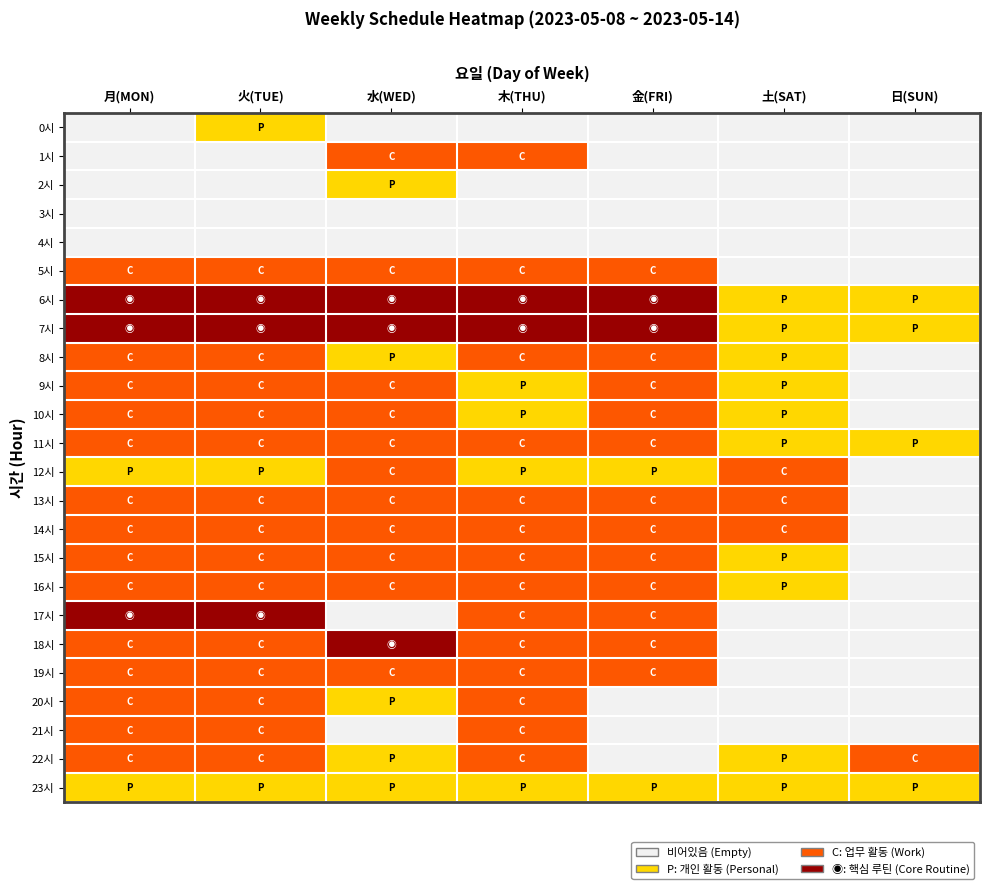

Reading left to right, list all the values displayed in this chart.

0시: 月(MON)=0	火(TUE)=1	水(WED)=0	木(THU)=0	金(FRI)=0	土(SAT)=0	日(SUN)=0
1시: 月(MON)=0	火(TUE)=0	水(WED)=2	木(THU)=2	金(FRI)=0	土(SAT)=0	日(SUN)=0
2시: 月(MON)=0	火(TUE)=0	水(WED)=1	木(THU)=0	金(FRI)=0	土(SAT)=0	日(SUN)=0
3시: 月(MON)=0	火(TUE)=0	水(WED)=0	木(THU)=0	金(FRI)=0	土(SAT)=0	日(SUN)=0
4시: 月(MON)=0	火(TUE)=0	水(WED)=0	木(THU)=0	金(FRI)=0	土(SAT)=0	日(SUN)=0
5시: 月(MON)=2	火(TUE)=2	水(WED)=2	木(THU)=2	金(FRI)=2	土(SAT)=0	日(SUN)=0
6시: 月(MON)=3	火(TUE)=3	水(WED)=3	木(THU)=3	金(FRI)=3	土(SAT)=1	日(SUN)=1
7시: 月(MON)=3	火(TUE)=3	水(WED)=3	木(THU)=3	金(FRI)=3	土(SAT)=1	日(SUN)=1
8시: 月(MON)=2	火(TUE)=2	水(WED)=1	木(THU)=2	金(FRI)=2	土(SAT)=1	日(SUN)=0
9시: 月(MON)=2	火(TUE)=2	水(WED)=2	木(THU)=1	金(FRI)=2	土(SAT)=1	日(SUN)=0
10시: 月(MON)=2	火(TUE)=2	水(WED)=2	木(THU)=1	金(FRI)=2	土(SAT)=1	日(SUN)=0
11시: 月(MON)=2	火(TUE)=2	水(WED)=2	木(THU)=2	金(FRI)=2	土(SAT)=1	日(SUN)=1
12시: 月(MON)=1	火(TUE)=1	水(WED)=2	木(THU)=1	金(FRI)=1	土(SAT)=2	日(SUN)=0
13시: 月(MON)=2	火(TUE)=2	水(WED)=2	木(THU)=2	金(FRI)=2	土(SAT)=2	日(SUN)=0
14시: 月(MON)=2	火(TUE)=2	水(WED)=2	木(THU)=2	金(FRI)=2	土(SAT)=2	日(SUN)=0
15시: 月(MON)=2	火(TUE)=2	水(WED)=2	木(THU)=2	金(FRI)=2	土(SAT)=1	日(SUN)=0
16시: 月(MON)=2	火(TUE)=2	水(WED)=2	木(THU)=2	金(FRI)=2	土(SAT)=1	日(SUN)=0
17시: 月(MON)=3	火(TUE)=3	水(WED)=0	木(THU)=2	金(FRI)=2	土(SAT)=0	日(SUN)=0
18시: 月(MON)=2	火(TUE)=2	水(WED)=3	木(THU)=2	金(FRI)=2	土(SAT)=0	日(SUN)=0
19시: 月(MON)=2	火(TUE)=2	水(WED)=2	木(THU)=2	金(FRI)=2	土(SAT)=0	日(SUN)=0
20시: 月(MON)=2	火(TUE)=2	水(WED)=1	木(THU)=2	金(FRI)=0	土(SAT)=0	日(SUN)=0
21시: 月(MON)=2	火(TUE)=2	水(WED)=0	木(THU)=2	金(FRI)=0	土(SAT)=0	日(SUN)=0
22시: 月(MON)=2	火(TUE)=2	水(WED)=1	木(THU)=2	金(FRI)=0	土(SAT)=1	日(SUN)=2
23시: 月(MON)=1	火(TUE)=1	水(WED)=1	木(THU)=1	金(FRI)=1	土(SAT)=1	日(SUN)=1